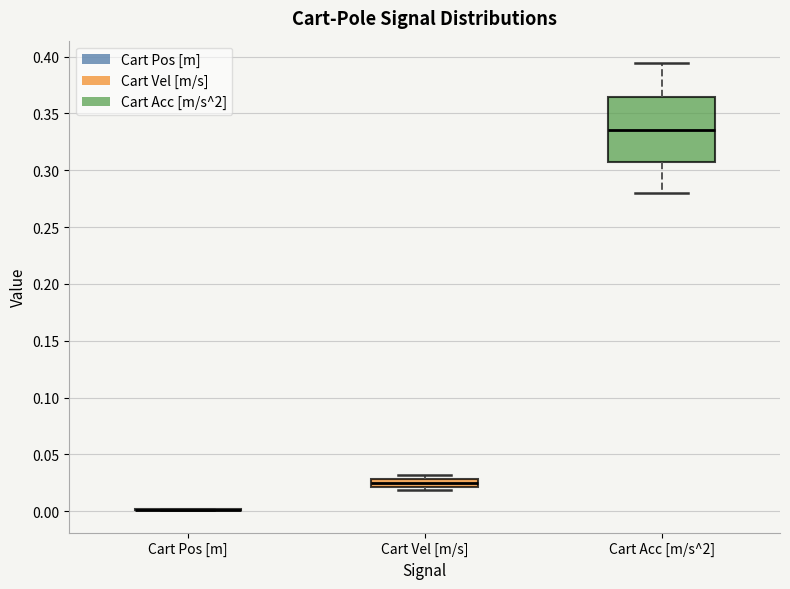

Which box is the tallest, from its lower edge to its upper edge?

Cart Acc [m/s^2]